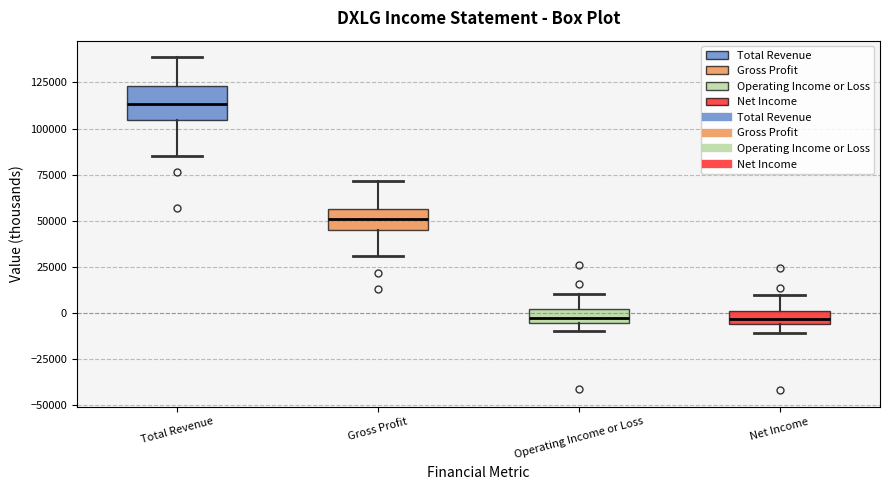

Which box is the tallest, from its lower edge to its upper edge?

Total Revenue